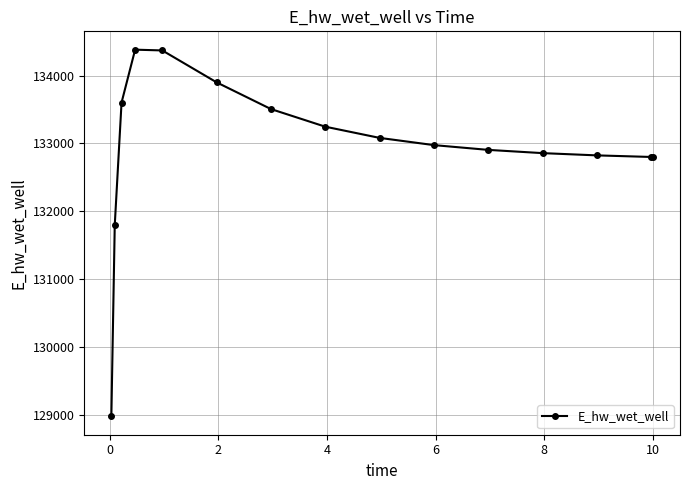

What is the sum of all values?

1994038.0